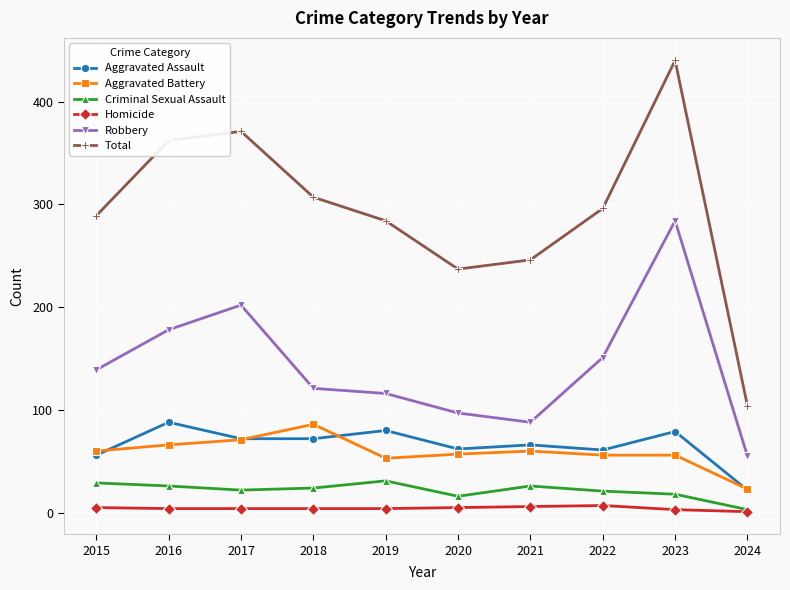

How many lines are shown in the chart?

6